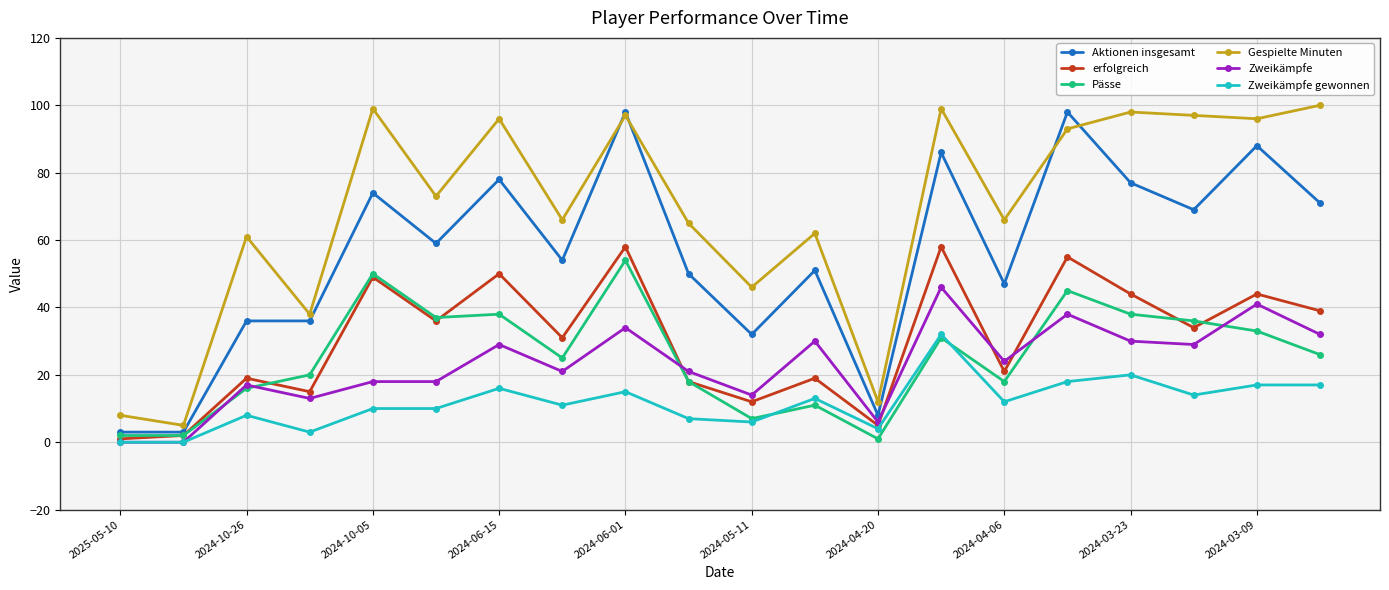

What is the maximum value for Zweikämpfe gewonnen?

32